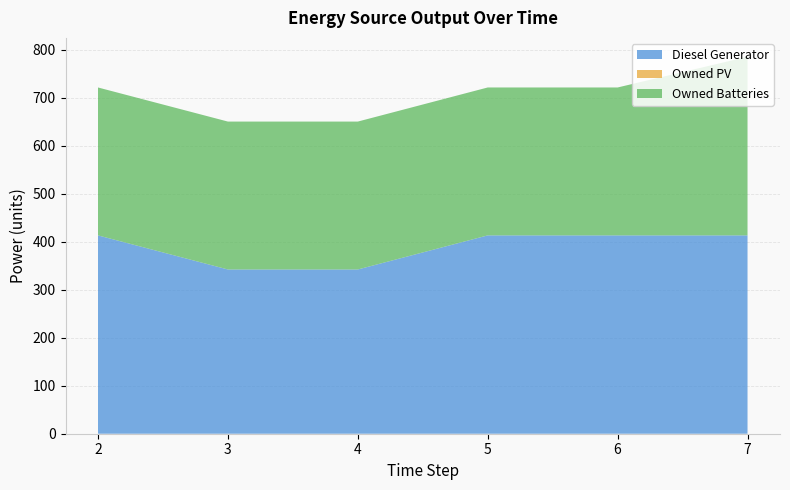

Reading left to right, list all the values displayed in this chart.

Diesel Generator: 413	342	342	413	413	413
Owned PV: 0	0	0	0	0	0
Owned Batteries: 308	308	308	308	308	372